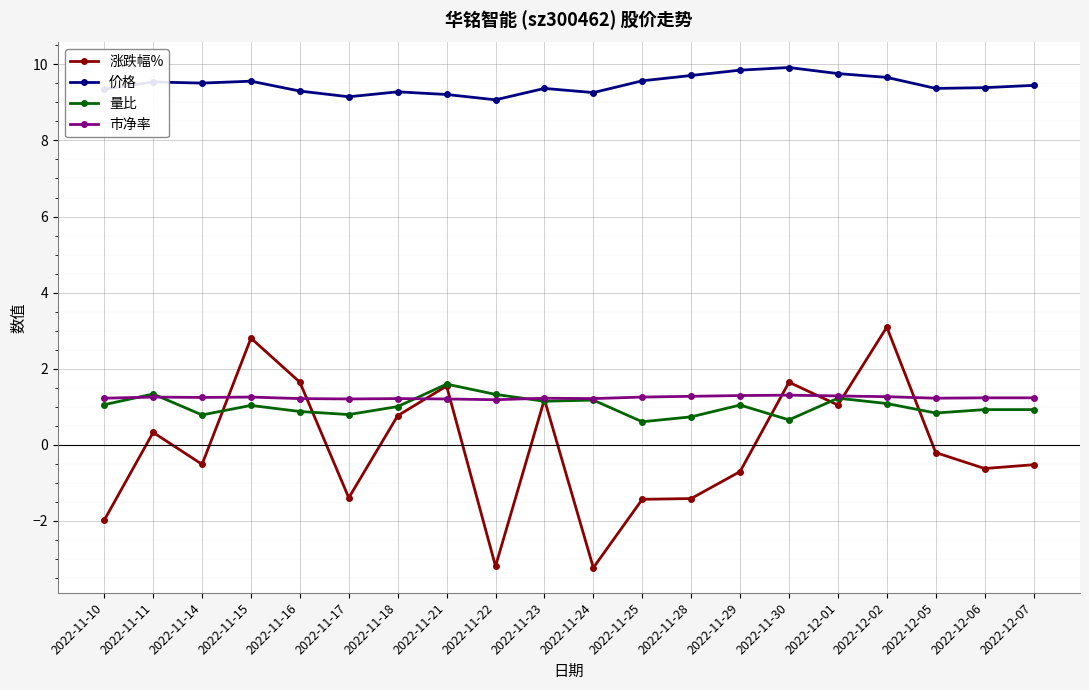

What is the value of the 价格 point at the 3rd from the left?

9.5